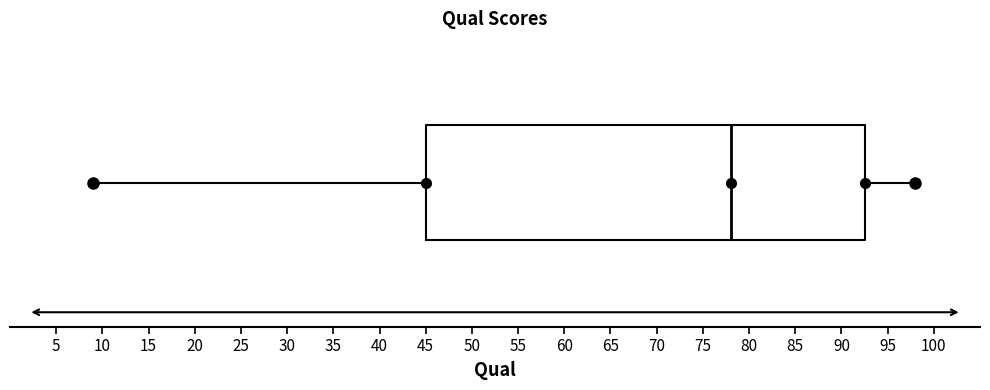

Read this box plot against the x-axis: the position of the median line, the range covered by the box, and the ends of both whiskers. The values are not printed on the chart, so give them approximately, as read against the axis.

median 78.0, box 45.0 to 92.5, whiskers 9.0 to 98.0